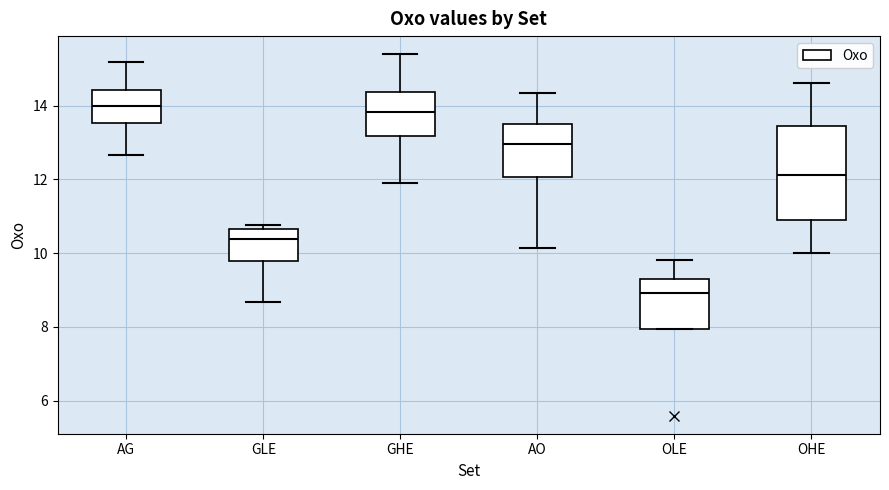

Where does the upper whisker of the box for AO end on the y-axis? The values are not printed on the chart, so give them approximately, as read against the axis.

14.4